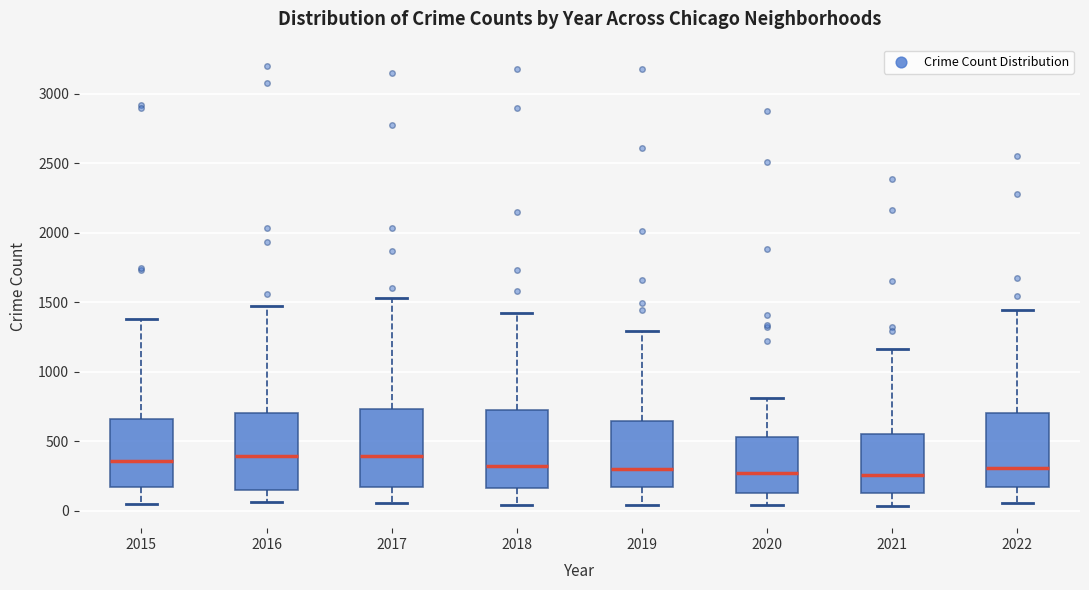

Reading left to right, transcribe this box plot: for each box, give where its median line is, the range the box spans, and where its two whiskers end, as read against the y-axis. The values are not printed on the chart, so give them approximately, as read against the axis.

2015: median 350, box 150 to 650, whiskers 50 to 1400
2016: median 400, box 150 to 700, whiskers 50 to 1500
2017: median 400, box 150 to 750, whiskers 50 to 1550
2018: median 300, box 150 to 700, whiskers 50 to 1400
2019: median 300, box 150 to 650, whiskers 50 to 1300
2020: median 250, box 150 to 550, whiskers 50 to 800
2021: median 250, box 150 to 550, whiskers 50 to 1150
2022: median 300, box 150 to 700, whiskers 50 to 1450